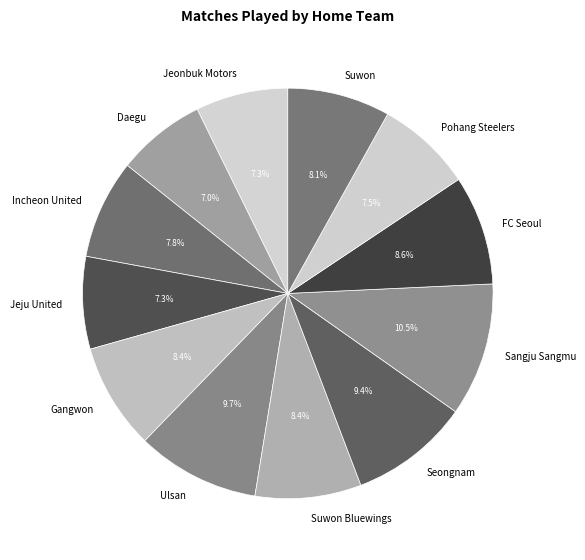

To the nearest percent, what percentage of the pie is FC Seoul?

9%